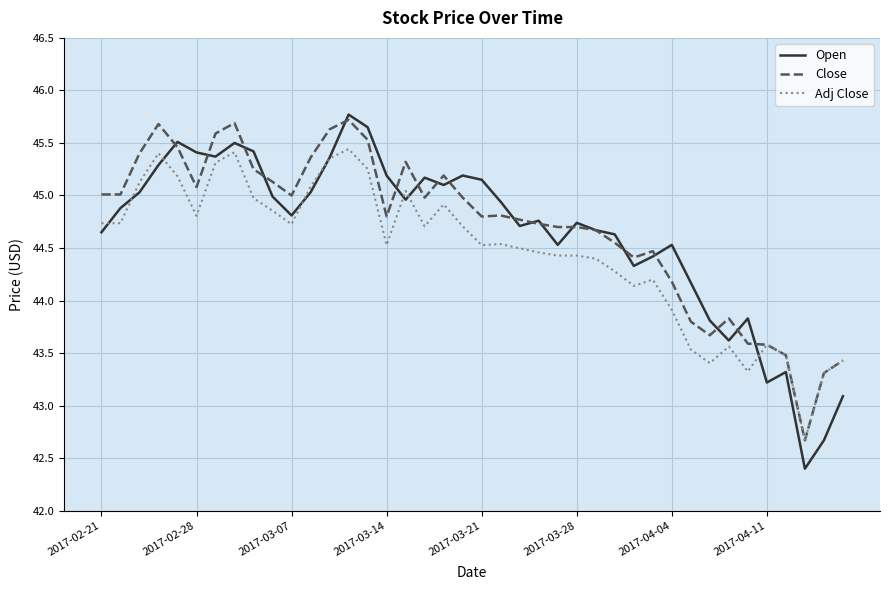

Is this an area chart (filled region under the line)?

No